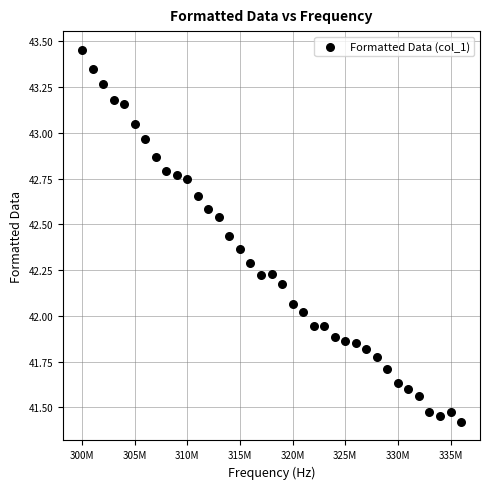

What is the range of Y values (max minus min)?

2.0